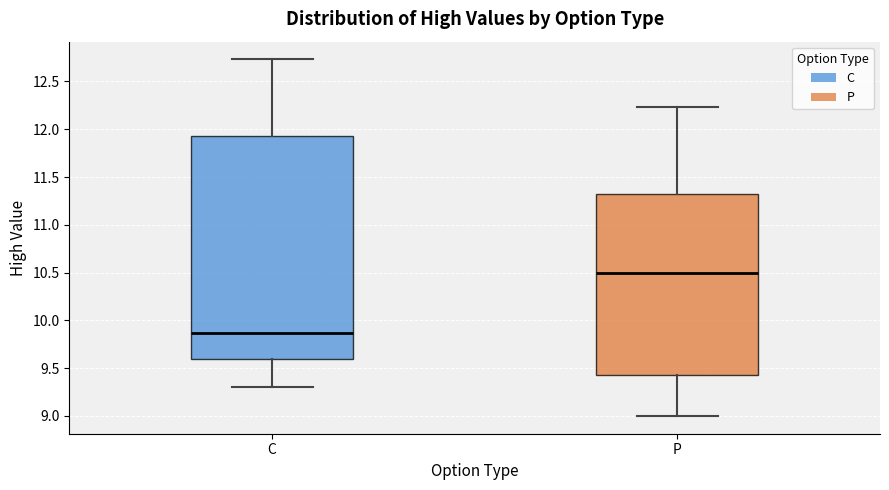

Where does the median line of the box for C sit on the y-axis? The values are not printed on the chart, so give them approximately, as read against the axis.

9.85